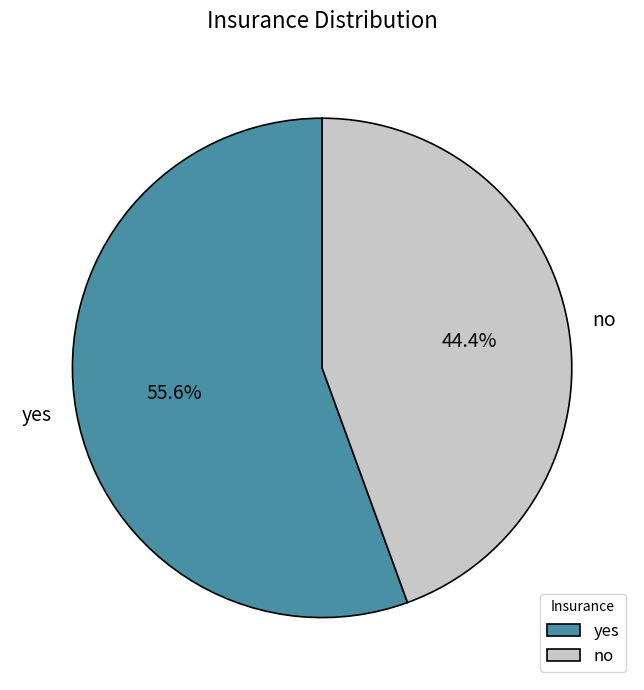

The yes slice represents 56% of the pie. True or false?

True